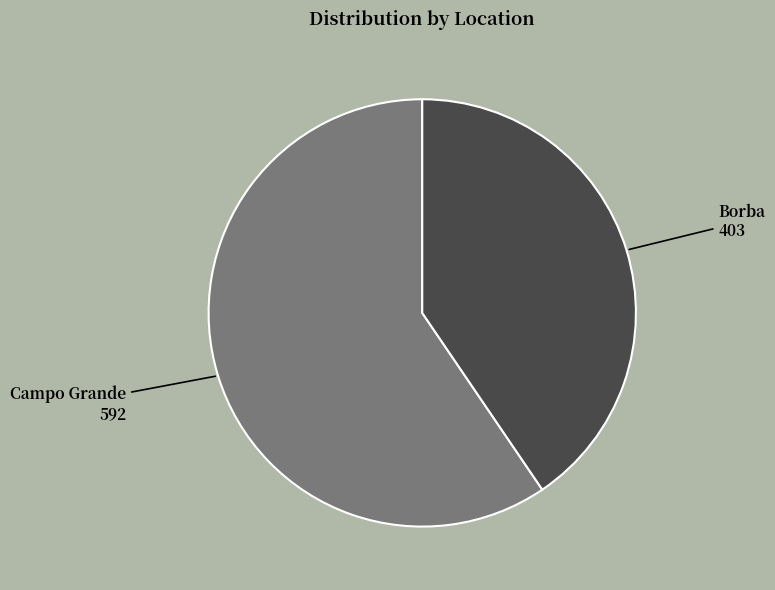

Which has a higher value, Campo Grande or Borba?

Campo Grande